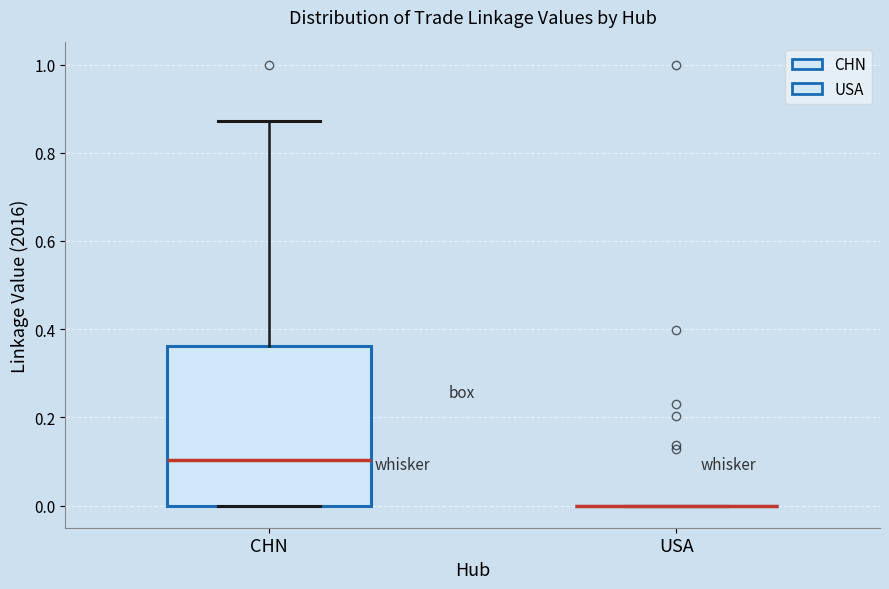

Reading left to right, read every box against the y-axis: the position of its median line, the range the box covers, and the ends of its whiskers. The values are not printed on the chart, so give them approximately, as read against the axis.

CHN: median 0.10, box 0.00 to 0.36, whiskers 0.00 to 0.88
USA: box collapsed to a line at 0.00, whiskers 0.00 to 0.00